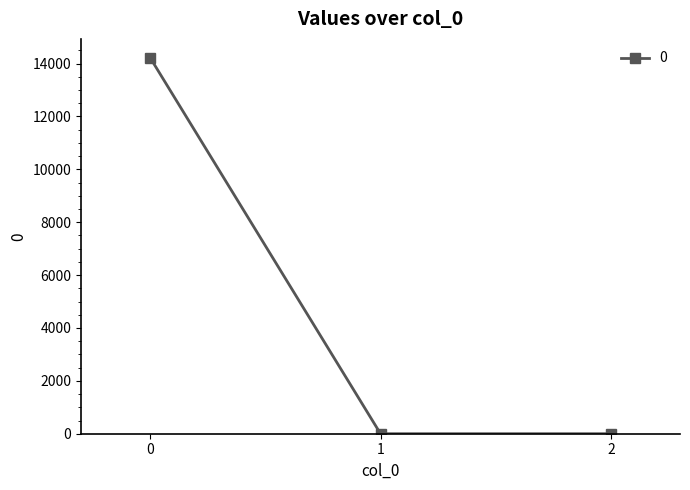

What is the difference between the maximum and second lowest values?

14219.7